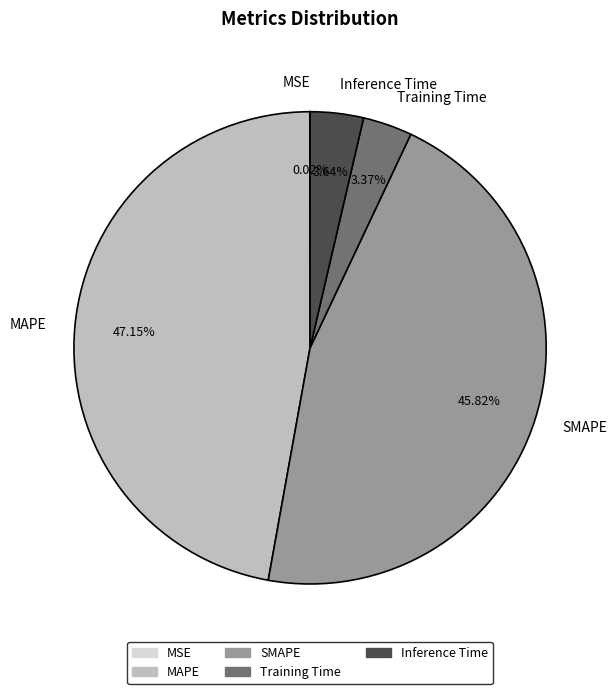

What is the largest slice in the pie chart?

MAPE